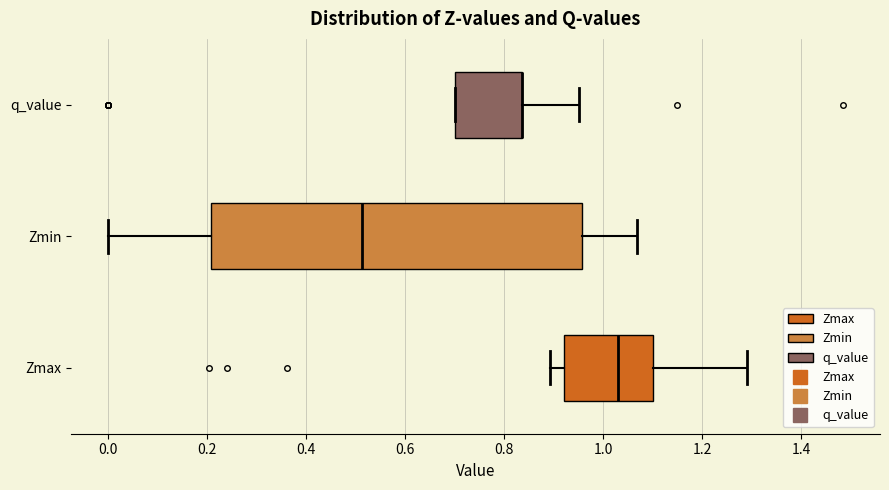

Reading bottom to top, transcribe this box plot: for each box, give where its median line is, the range the box spans, and where its two whiskers end, as read against the x-axis. The values are not printed on the chart, so give them approximately, as read against the axis.

Zmax: median 1.04, box 0.92 to 1.10, whiskers 0.90 to 1.30
Zmin: median 0.52, box 0.20 to 0.96, whiskers 0.00 to 1.06
q_value: median 0.84 (drawn on the box's right edge), box 0.70 to 0.84, whiskers 0.70 to 0.96